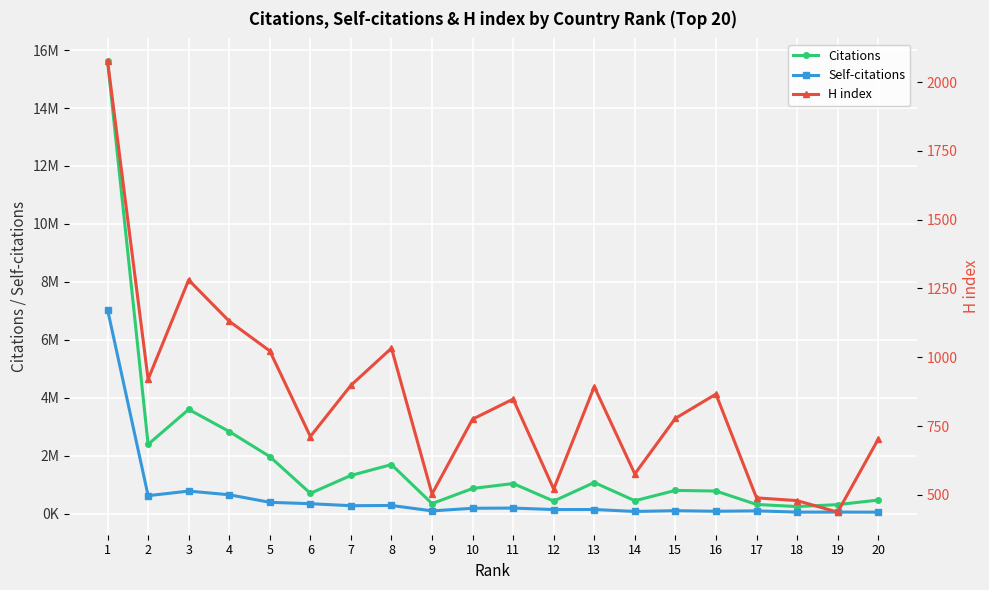

Does the chart display data point markers on the line(s)?

Yes